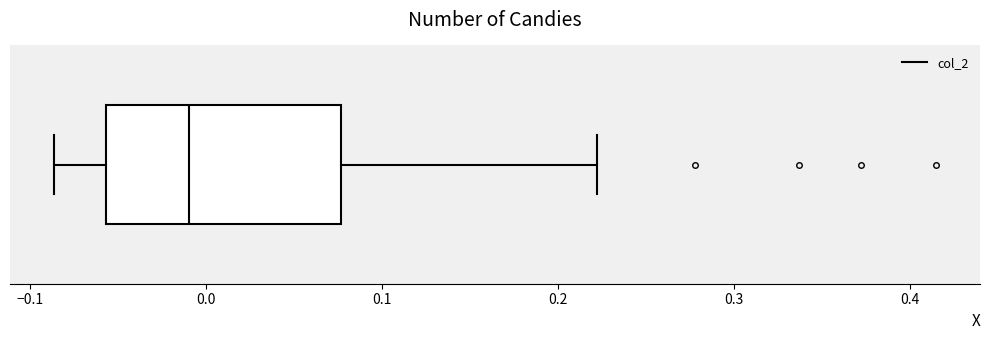

Read this box plot against the x-axis: the position of the median line, the range covered by the box, and the ends of both whiskers. The values are not printed on the chart, so give them approximately, as read against the axis.

median -0.01, box -0.06 to 0.08, whiskers -0.09 to 0.22